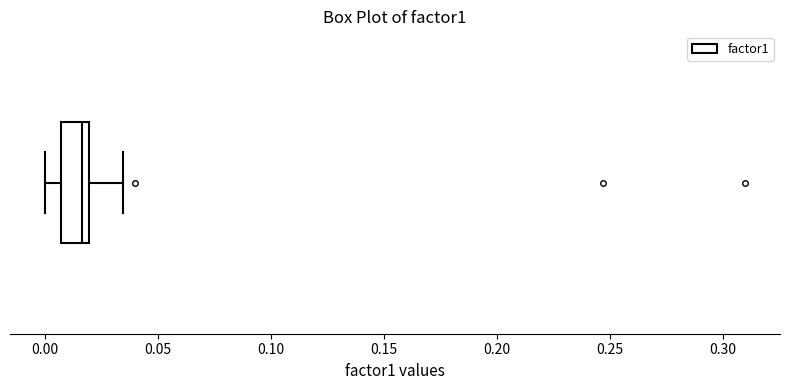

Read this box plot against the x-axis: the position of the median line, the range covered by the box, and the ends of both whiskers. The values are not printed on the chart, so give them approximately, as read against the axis.

median 0.015, box 0.005 to 0.020, whiskers 0.000 to 0.035